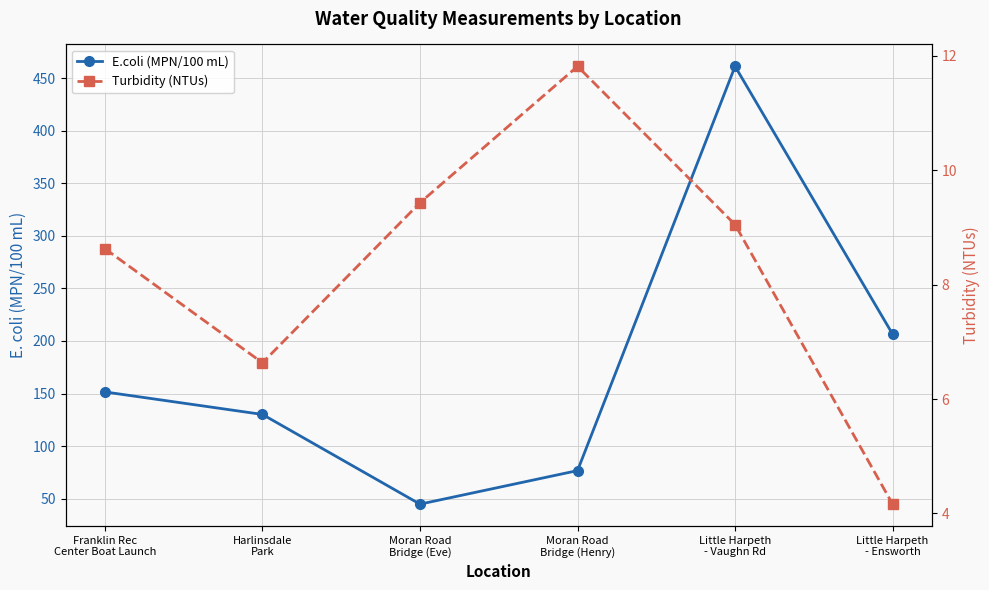

The Turbidity (NTUs) series shows 11.8 at Moran Road
Bridge (Henry). True or false?

True